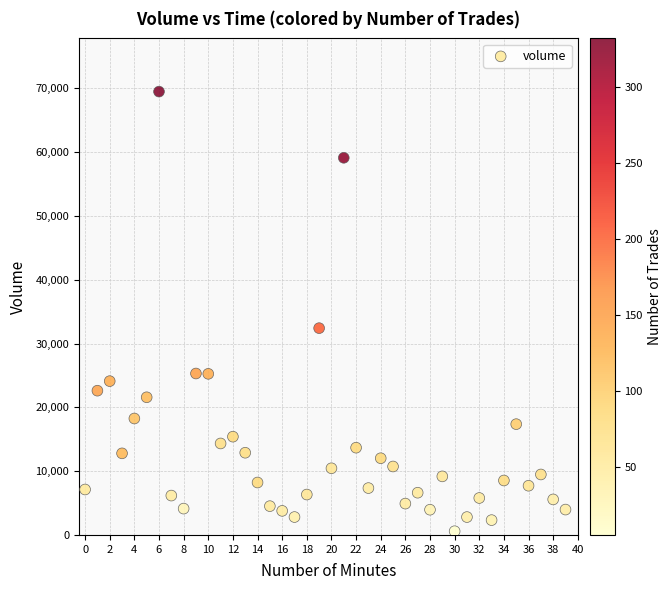

What Y value in the scatter plot is closest to 35033?

32412.4